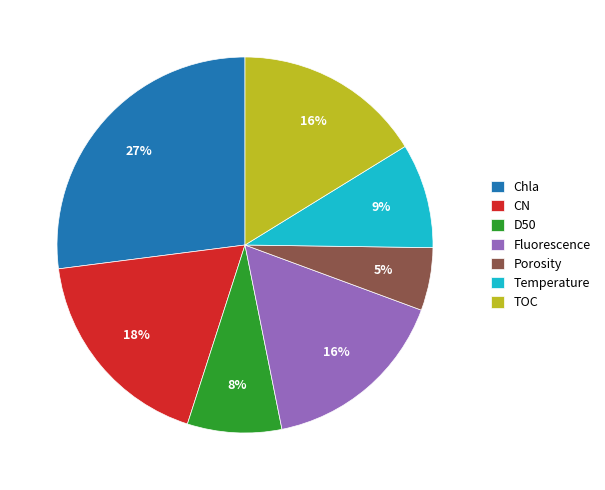

Which category has the smallest portion of the pie?

Porosity